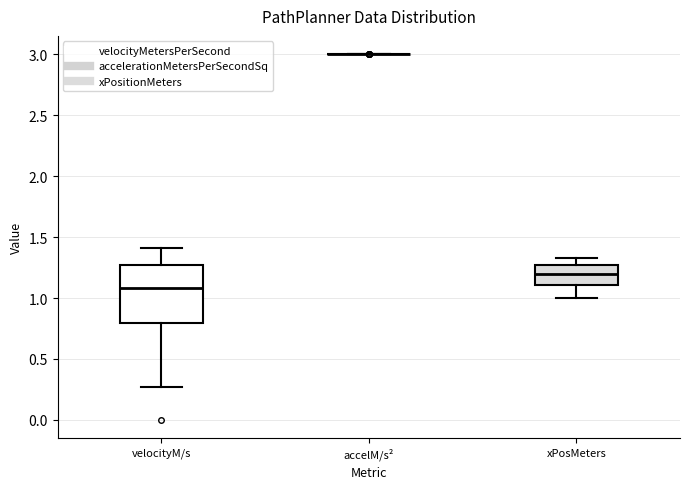

Where is the lower edge of the box for xPosMeters on the y-axis? The values are not printed on the chart, so give them approximately, as read against the axis.

1.10